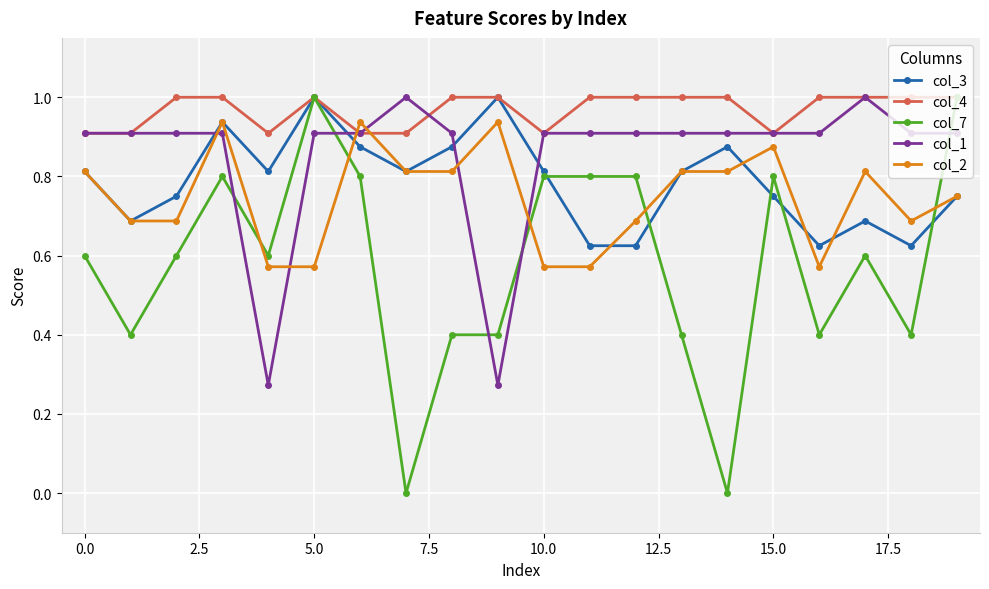

How many col_7 values are between 0 and 1?

20